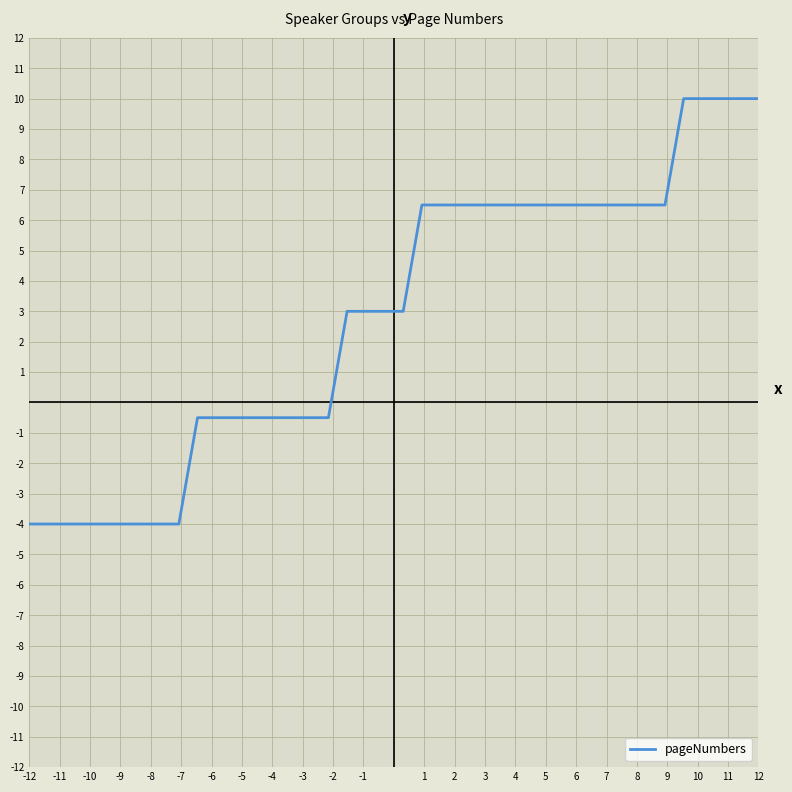

Reading right to left, extract all data points from this chart.

10.0	10.0	10.0	10.0	10.0	6.5	6.5	6.5	6.5	6.5	6.5	6.5	6.5	6.5	6.5	6.5	6.5	6.5	6.5	3.0	3.0	3.0	3.0	-0.5	-0.5	-0.5	-0.5	-0.5	-0.5	-0.5	-0.5	-4.0	-4.0	-4.0	-4.0	-4.0	-4.0	-4.0	-4.0	-4.0